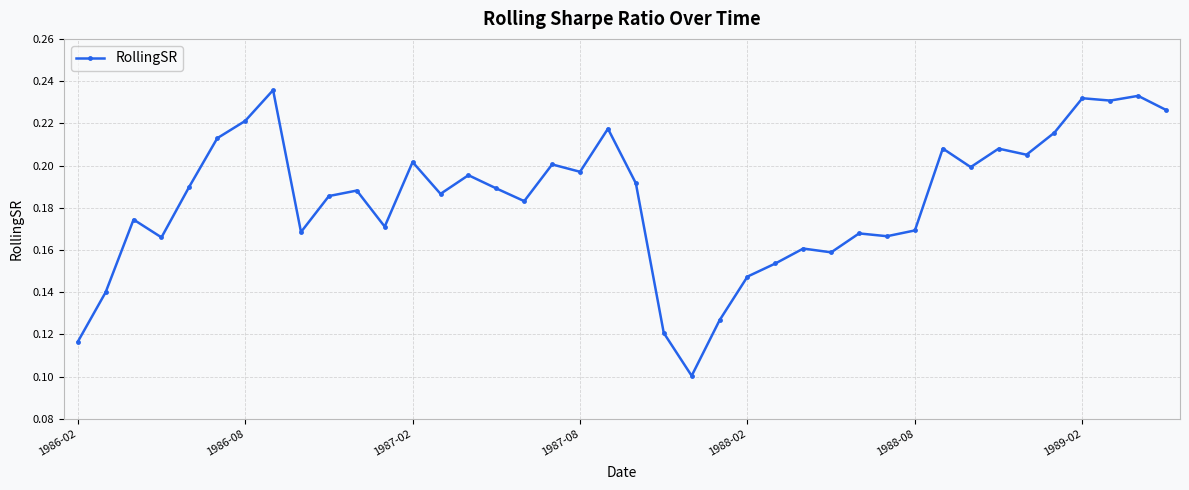

True or false: the data has more than 1 interior local peaks.

True